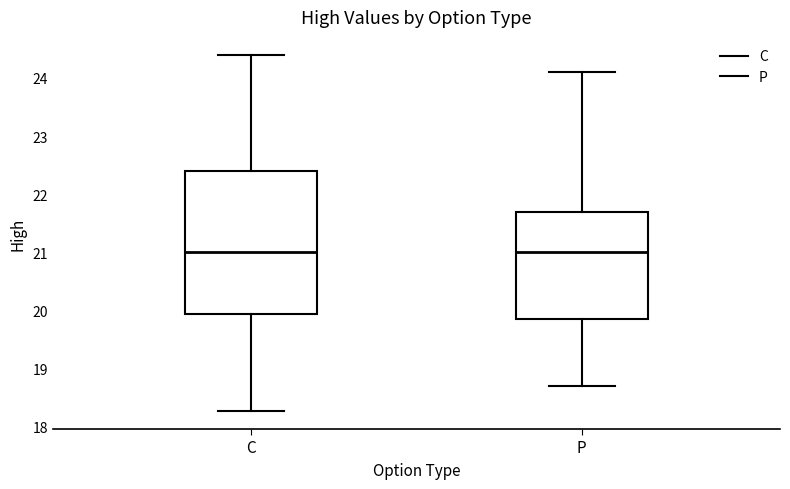

Which box is the tallest, from its lower edge to its upper edge?

C